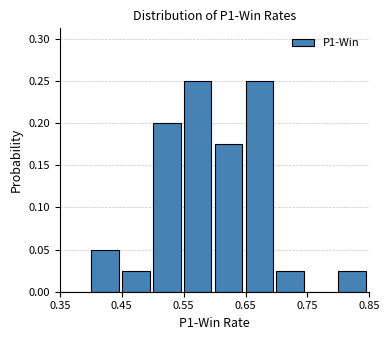

How tall is the bar that spans 0.45 to 0.50 on the x-axis? The values are not printed on the chart, so give them approximately, as read against the axis.

0.025